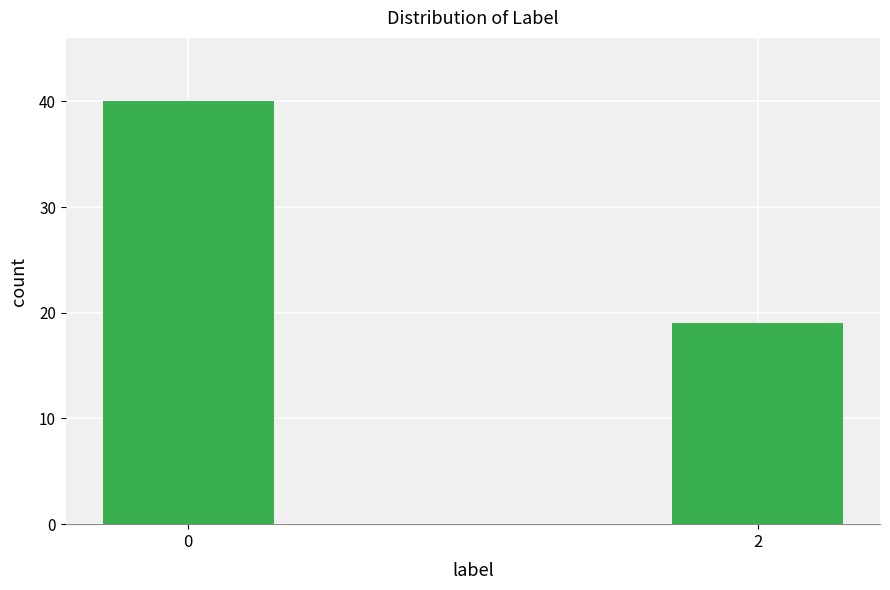

Reading left to right, list all the values displayed in this chart.

40	19